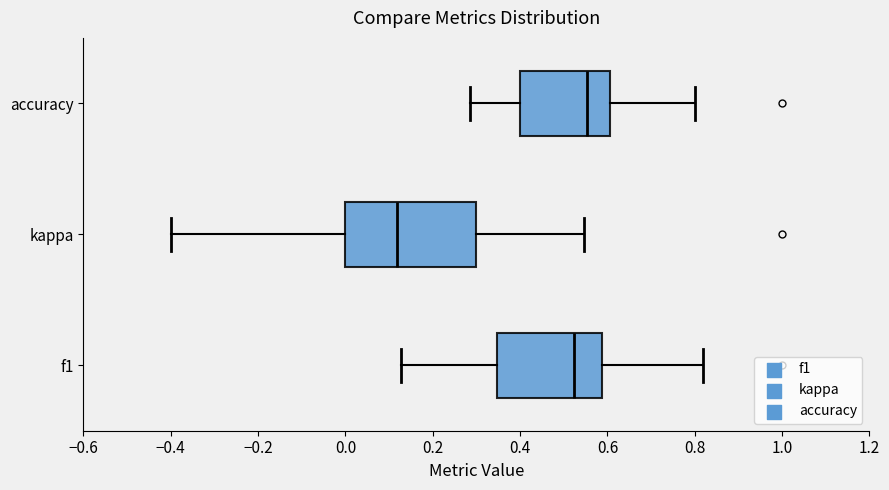

Which box's median line is the furthest to the right?

accuracy